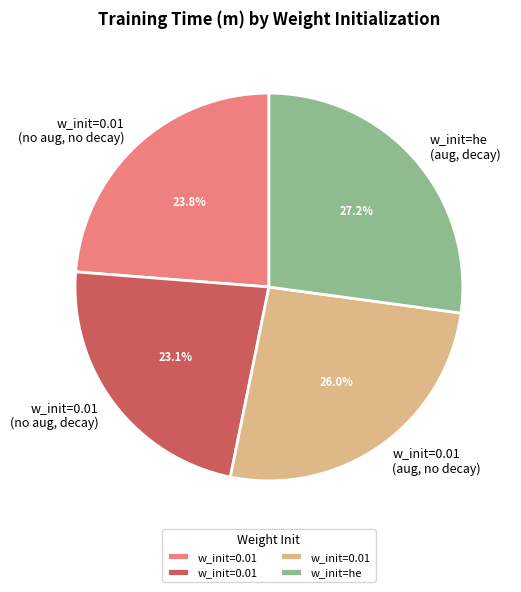

Rank the categories by value from highest to lowest.

w_init=he (aug, decay), w_init=0.01 (aug, no decay), w_init=0.01 (no aug, no decay), w_init=0.01 (no aug, decay)